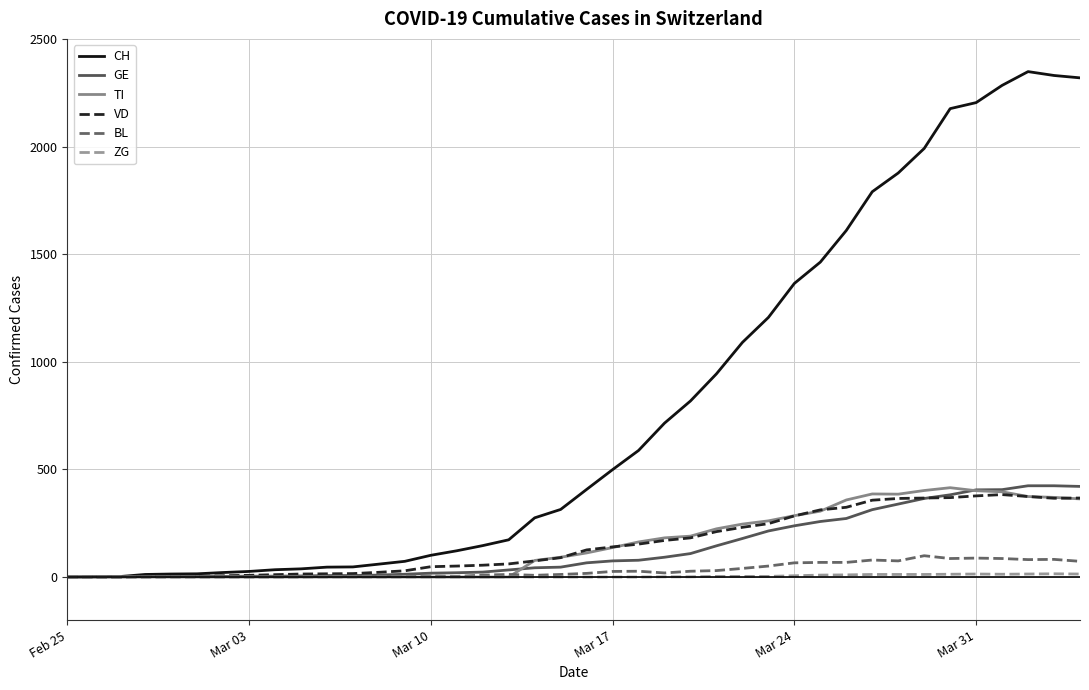

What is the maximum value shown in the chart?

2348